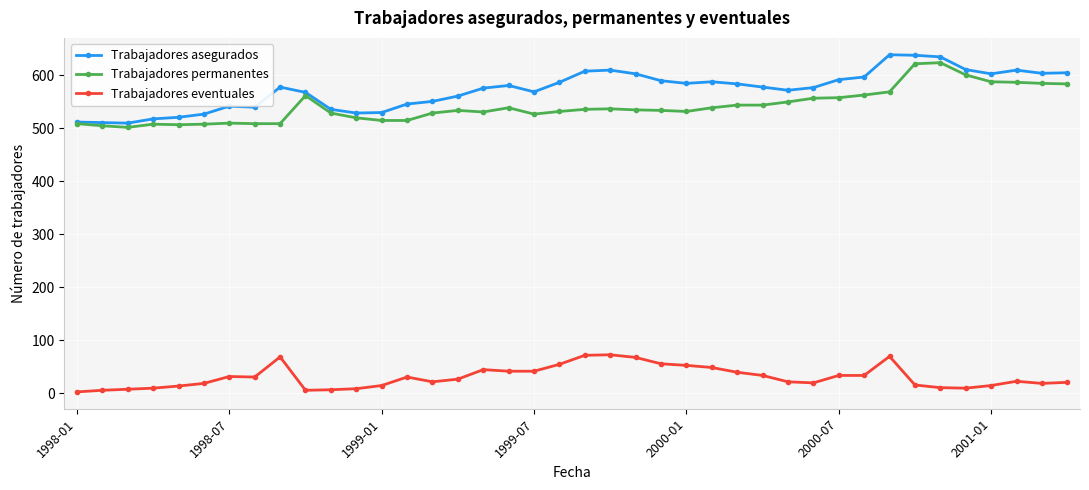

At how many categories does at least one series exceed 332?

40